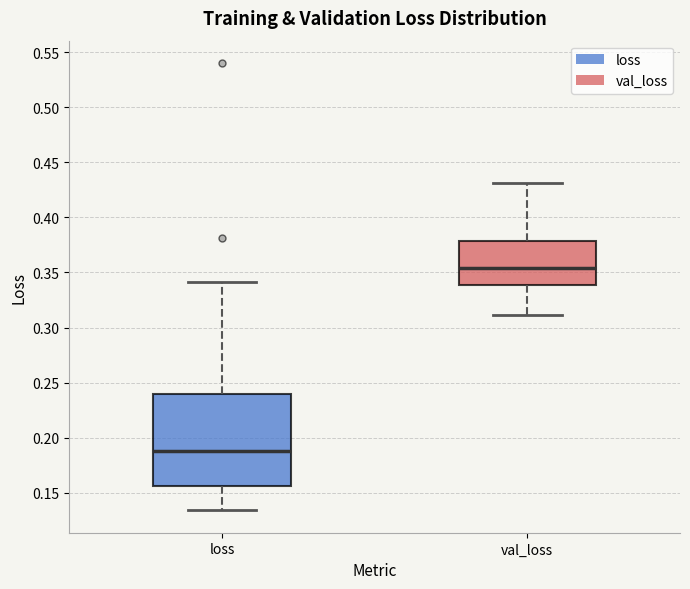

Where does the median line of the box for val_loss sit on the y-axis? The values are not printed on the chart, so give them approximately, as read against the axis.

0.355